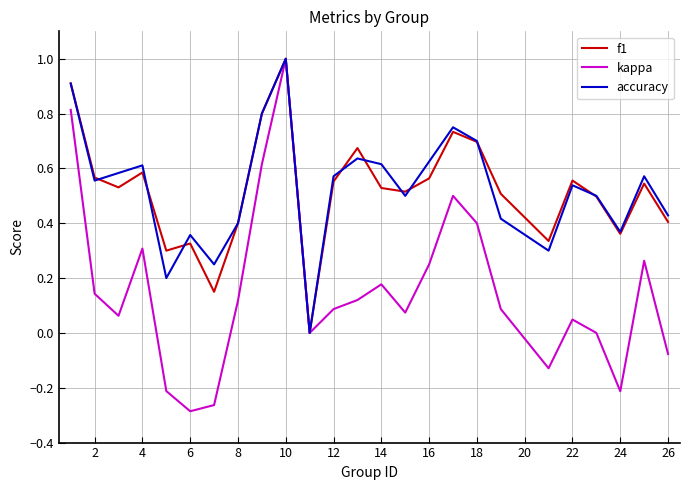

What is the maximum value shown in the chart?

1.0